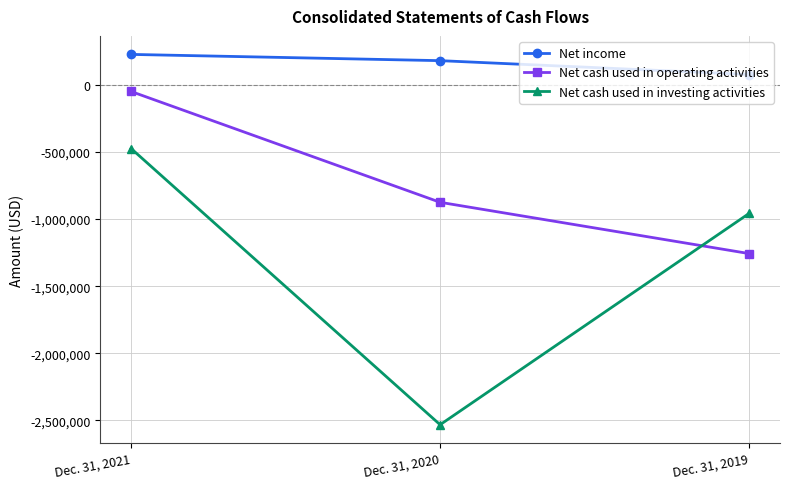

The Net cash used in operating activities series shows -49216 at Dec. 31, 2021. True or false?

True